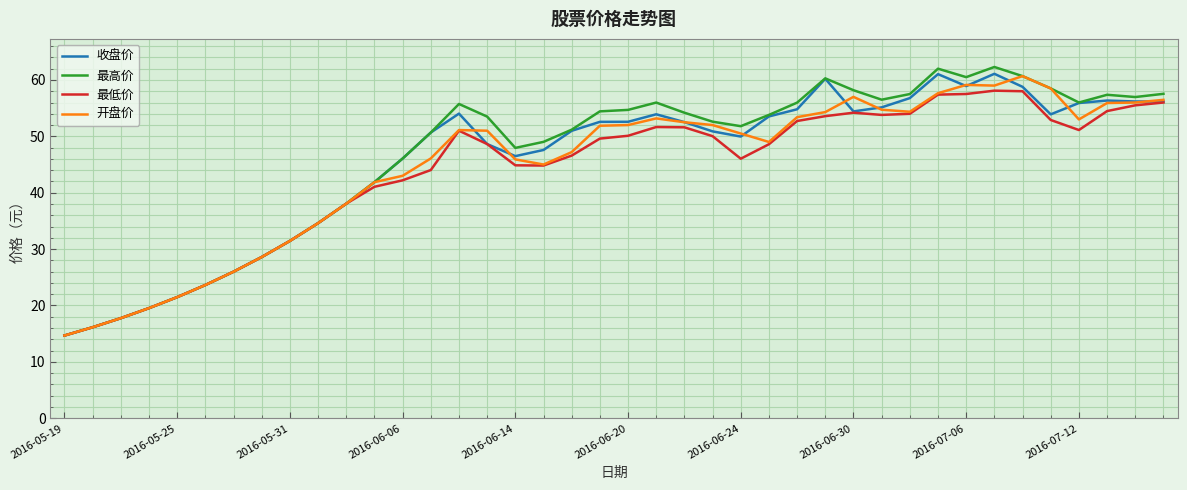

Which series has the widest spread of values?

最高价